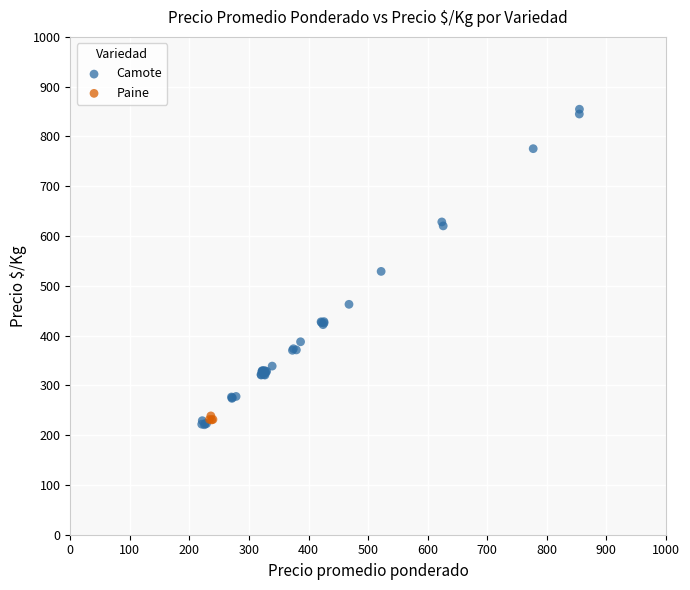

Which series has the largest Y range (max minus min)?

Camote